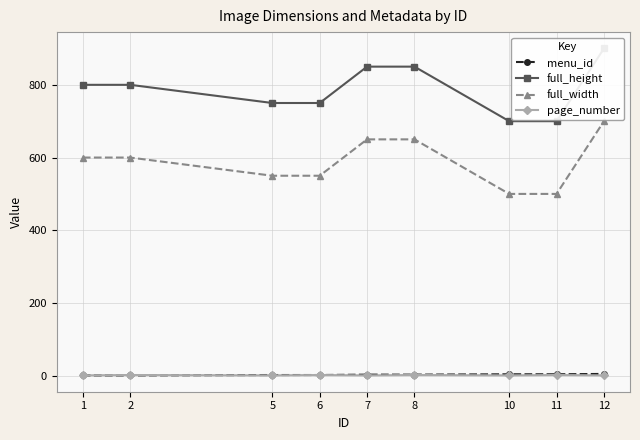

Is this an area chart (filled region under the line)?

No